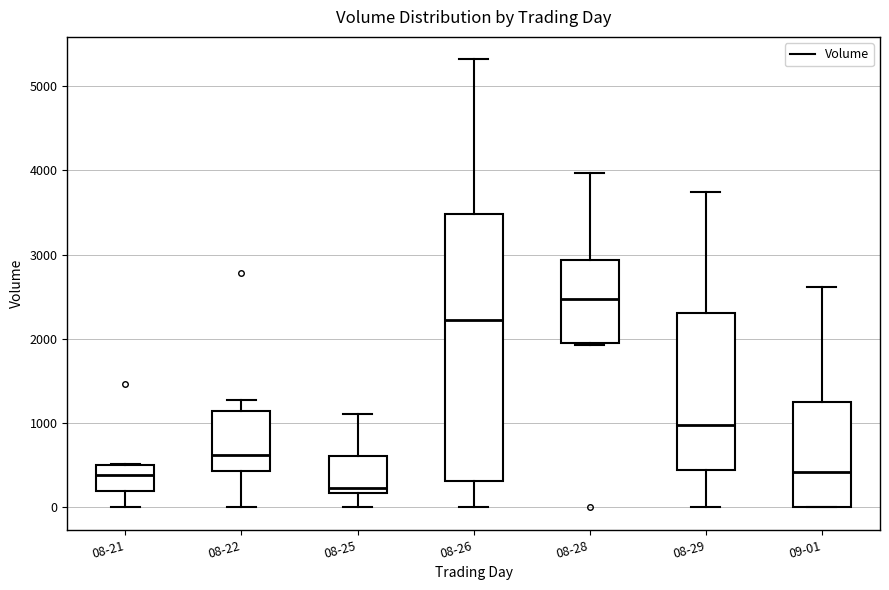

Reading left to right, transcribe this box plot: for each box, give where its median line is, the range the box spans, and where its two whiskers end, as read against the y-axis. The values are not printed on the chart, so give them approximately, as read against the axis.

08-21: median 400, box 200 to 500, whiskers 0 to 500
08-22: median 600, box 400 to 1100, whiskers 0 to 1300
08-25: median 200 (just above the box's lower edge), box 200 to 600, whiskers 0 to 1100
08-26: median 2200, box 300 to 3500, whiskers 0 to 5300
08-28: median 2500, box 2000 to 2900, whiskers 1900 to 4000
08-29: median 1000, box 400 to 2300, whiskers 0 to 3700
09-01: median 400, box 0 to 1200, whiskers 0 to 2600